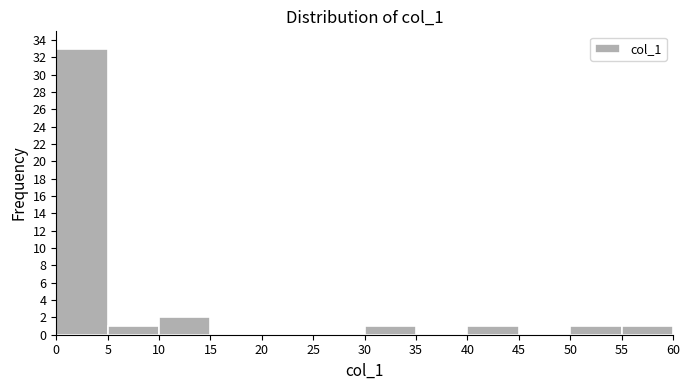

Reading left to right, transcribe this chart: for each bar, give the range it covers on the x-axis and its height. The values are not printed on the chart, so give them approximately, as read against the axis.

0 to 5: 33
5 to 10: 1
10 to 15: 2
15 to 20: 0
20 to 25: 0
25 to 30: 0
30 to 35: 1
35 to 40: 0
40 to 45: 1
45 to 50: 0
50 to 55: 1
55 to 60: 1